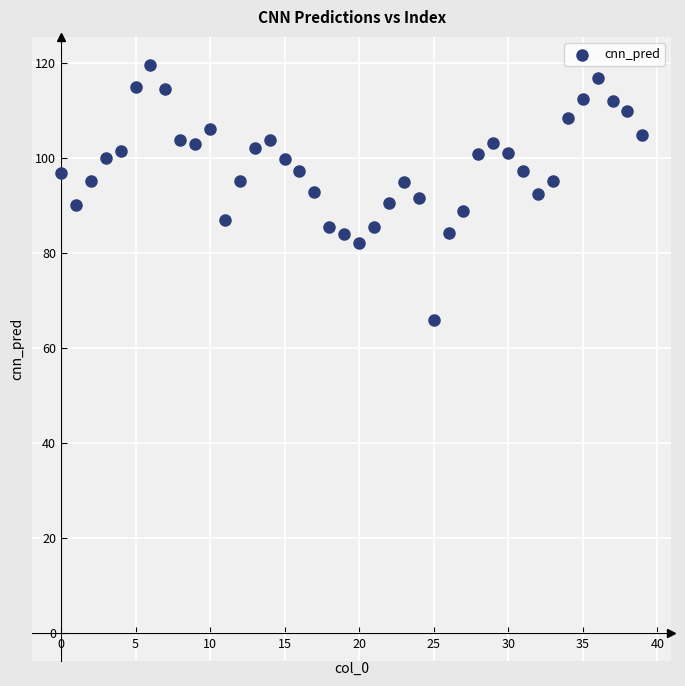

What is the range of Y values (max minus min)?

53.6